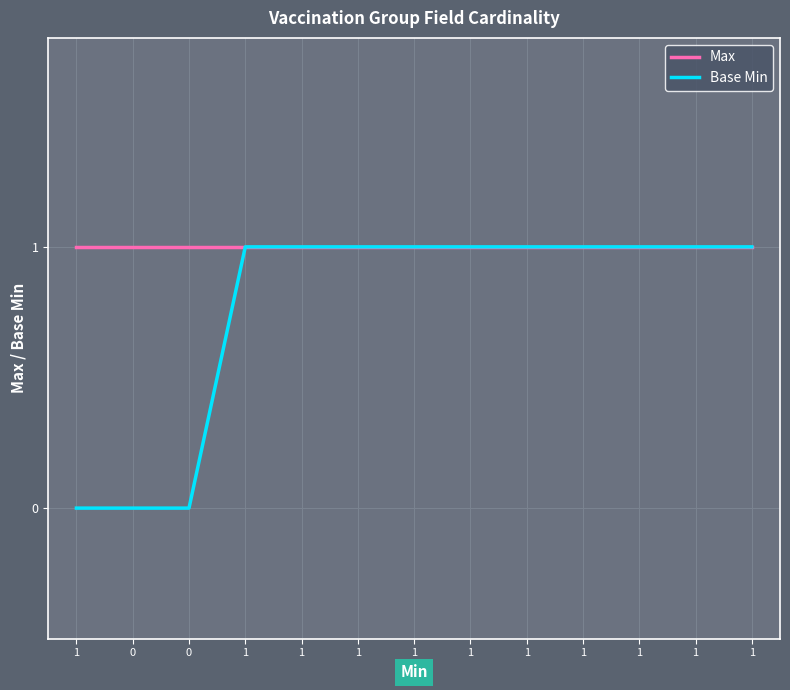

List the series in order of their overall mean, lowest first.

Base Min, Max